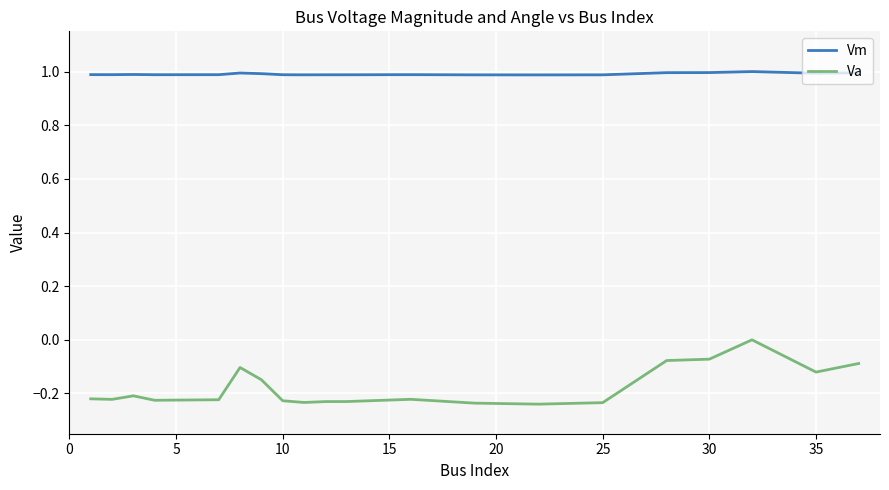

True or false: Vm and Va cross at least once.

False